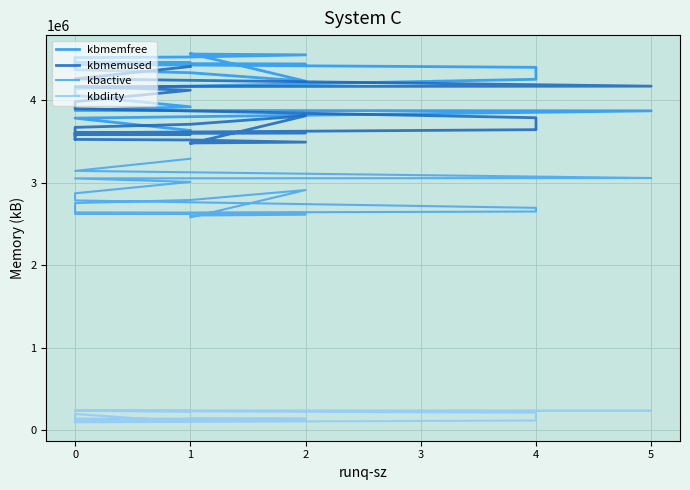

Does the chart have visible grid lines?

Yes